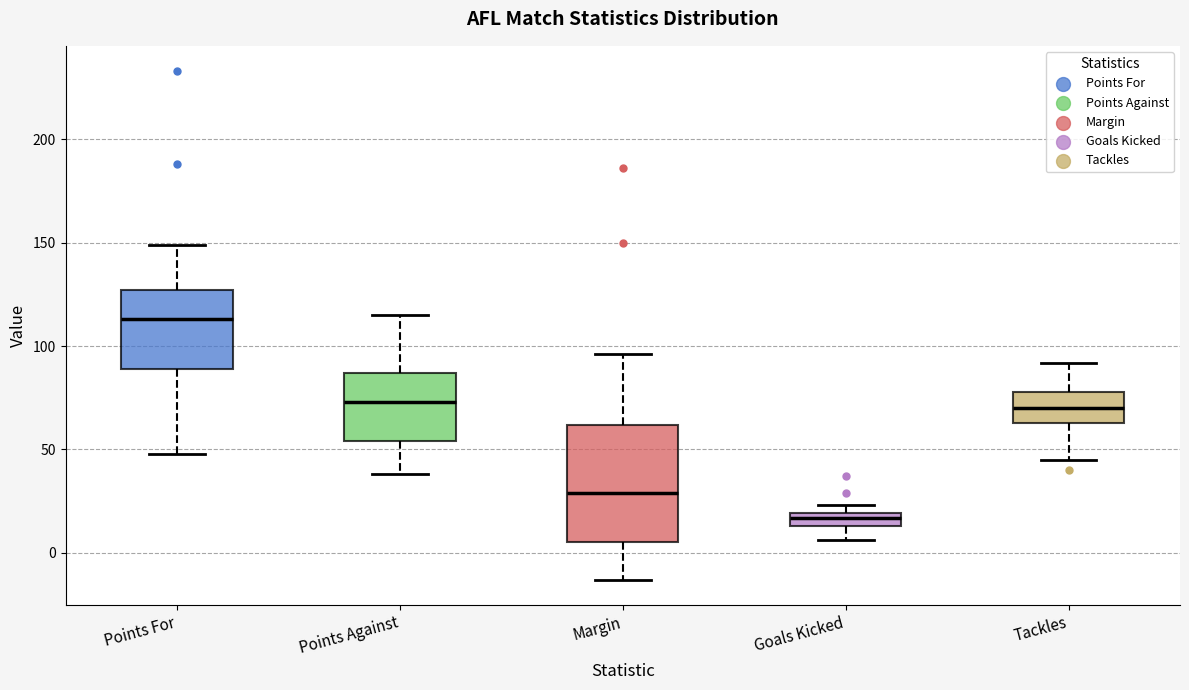

Comparing the boxes themselves (not the whiskers), which one is the tallest?

Margin